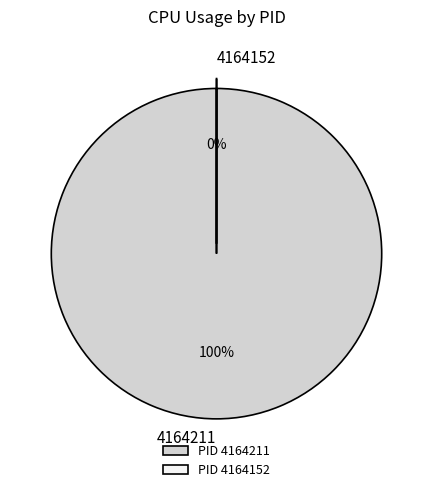

To the nearest percent, what is the combined percentage of 4164211 and 4164152?

100%